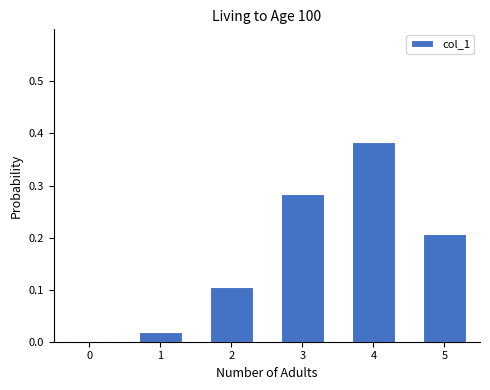

Which category has the highest value across all series?

4